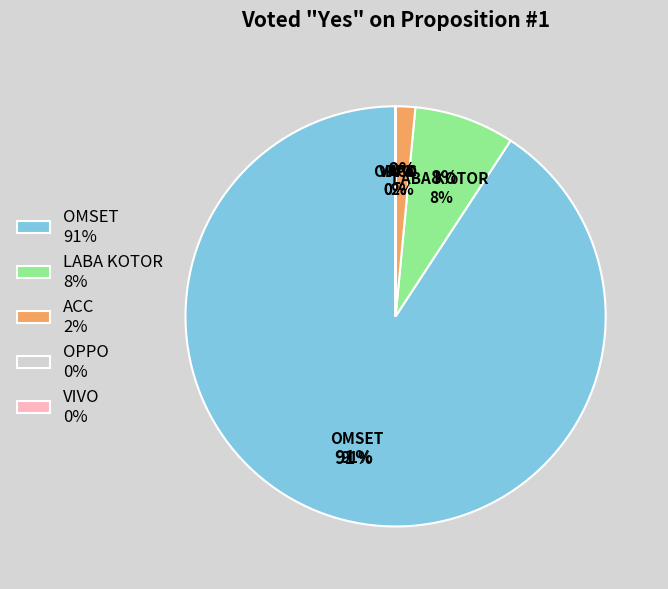

The LABA KOTOR slice represents 1% of the pie. True or false?

False